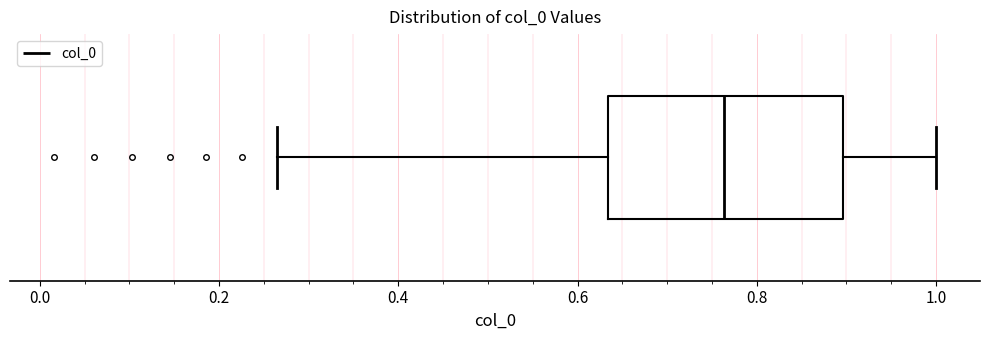

Read this box plot against the x-axis: the position of the median line, the range covered by the box, and the ends of both whiskers. The values are not printed on the chart, so give them approximately, as read against the axis.

median 0.76, box 0.64 to 0.90, whiskers 0.26 to 1.00